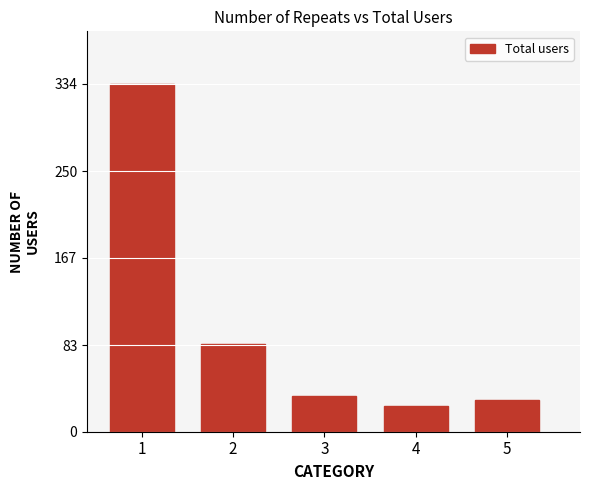

Reading left to right, list all the values displayed in this chart.

334	84	34	25	30